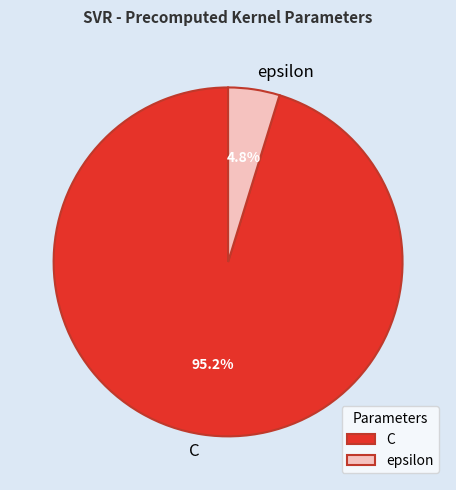

Is it true that epsilon is 5% of the pie?

True